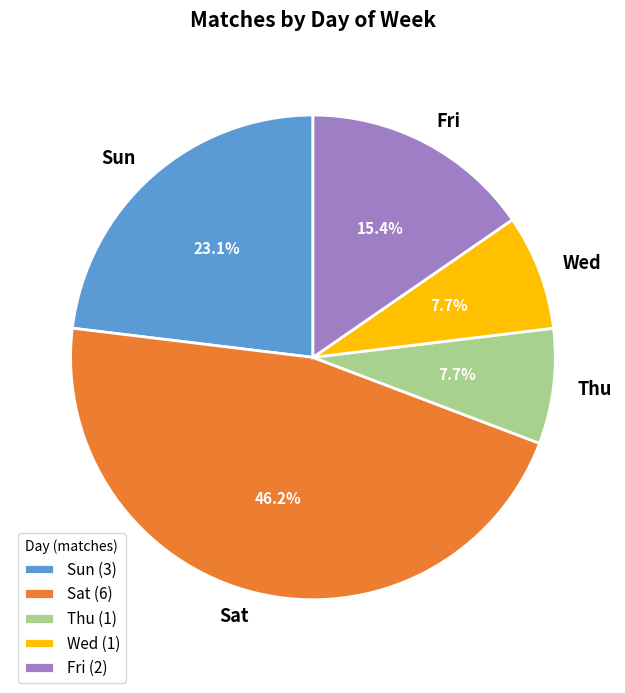

Does Sat account for over 50% of the chart?

No